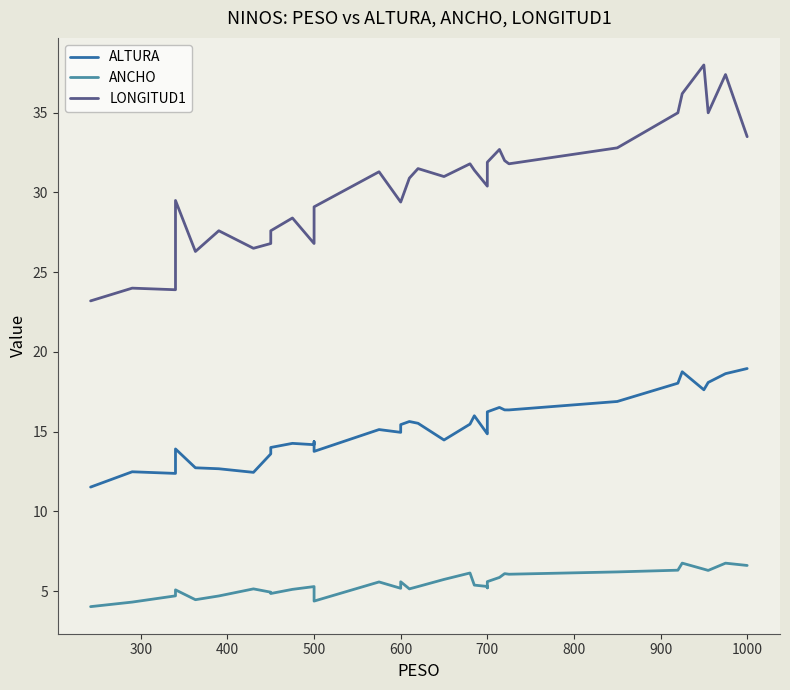

Is this an area chart (filled region under the line)?

No